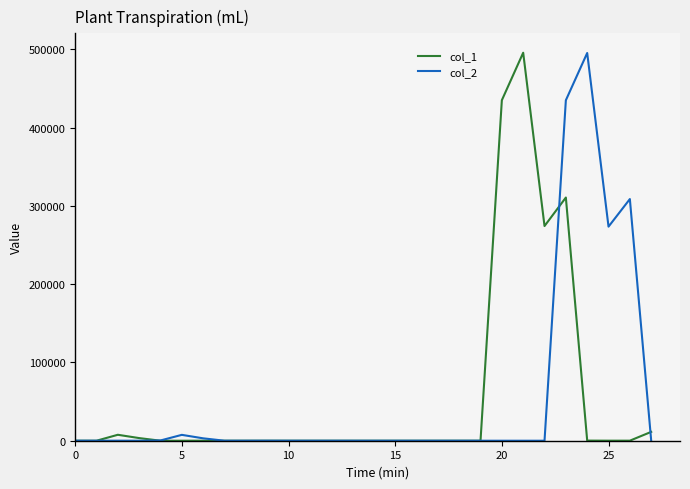

What are all the series names shown in the legend?

col_1, col_2